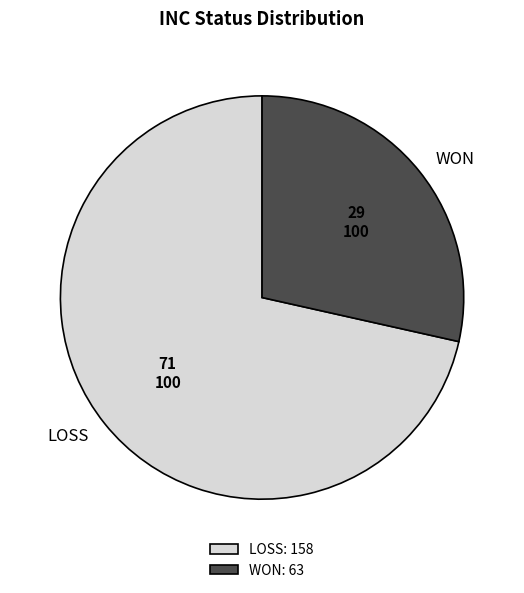

Rank the categories by value from lowest to highest.

WON, LOSS